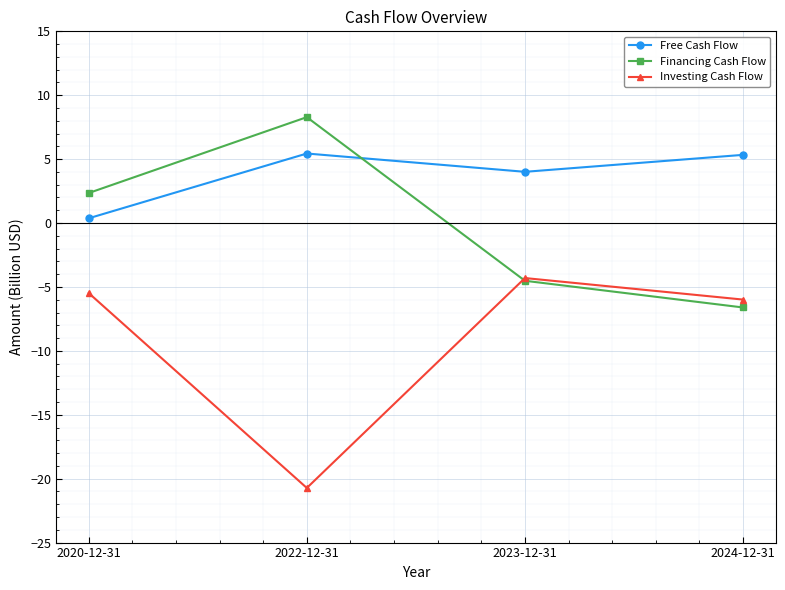

At how many categories does at least one series exceed 2?

4